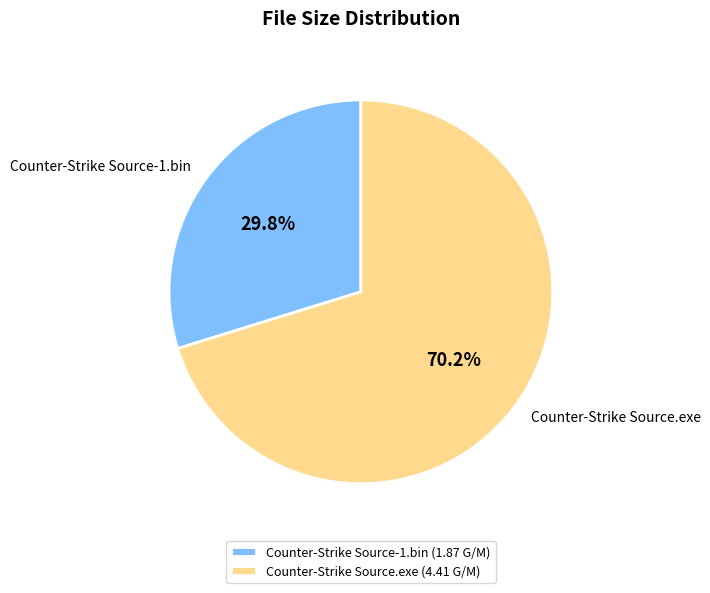

To the nearest percent, what is the combined percentage of Counter-Strike Source.exe and Counter-Strike Source-1.bin?

100%